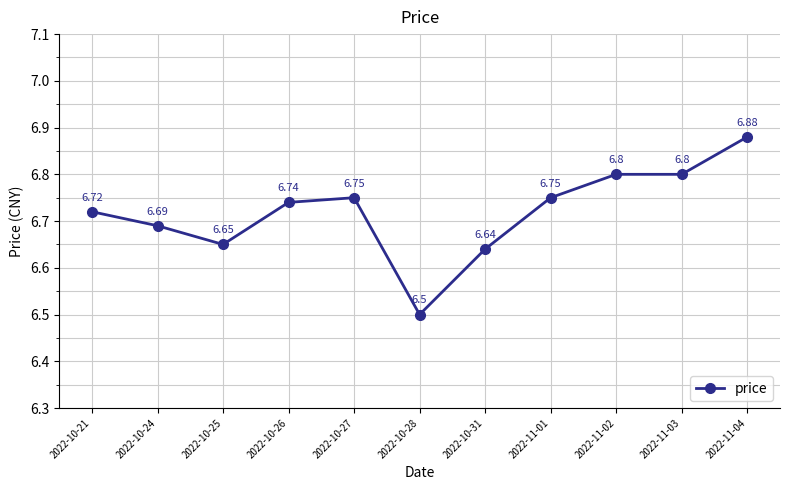

At which category does the chart reach its peak across all series?

2022-11-04